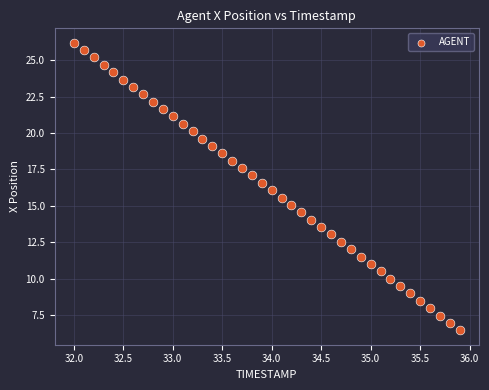

What is the range of X values (max minus min)?

3.9